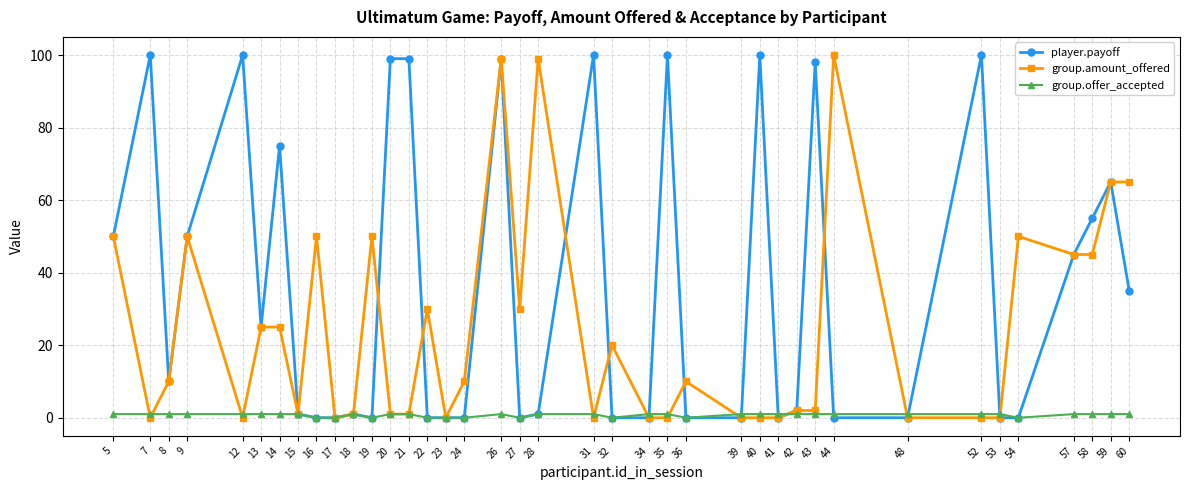

Reading left to right, extract all data points from this chart.

player.payoff: 5=50	7=100	8=10	9=50	12=100	13=25	14=75	15=1	16=0	17=0	18=1	19=0	20=99	21=99	22=0	23=0	24=0	26=99	27=0	28=1	31=100	32=0	34=0	35=100	36=0	39=0	40=100	41=0	42=2	43=98	44=0	48=0	52=100	53=0	54=0	57=45	58=55	59=65	60=35
group.amount_offered: 5=50	7=0	8=10	9=50	12=0	13=25	14=25	15=1	16=50	17=0	18=1	19=50	20=1	21=1	22=30	23=0	24=10	26=99	27=30	28=99	31=0	32=20	34=0	35=0	36=10	39=0	40=0	41=0	42=2	43=2	44=100	48=0	52=0	53=0	54=50	57=45	58=45	59=65	60=65
group.offer_accepted: 5=1	7=1	8=1	9=1	12=1	13=1	14=1	15=1	16=0	17=0	18=1	19=0	20=1	21=1	22=0	23=0	24=0	26=1	27=0	28=1	31=1	32=0	34=1	35=1	36=0	39=1	40=1	41=1	42=1	43=1	44=1	48=1	52=1	53=1	54=0	57=1	58=1	59=1	60=1